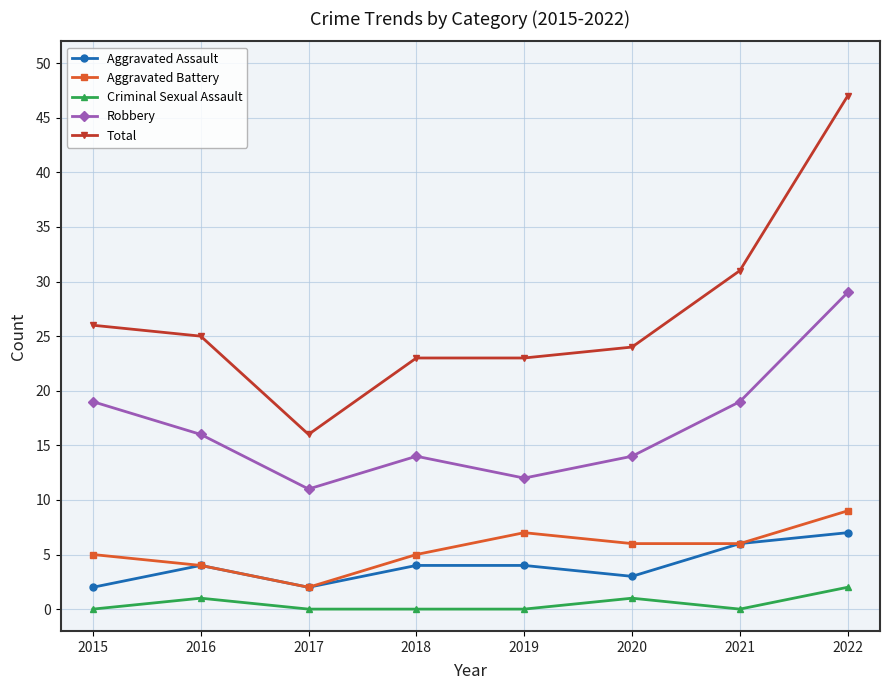

How many interior local valleys does the Aggravated Assault series have?

2